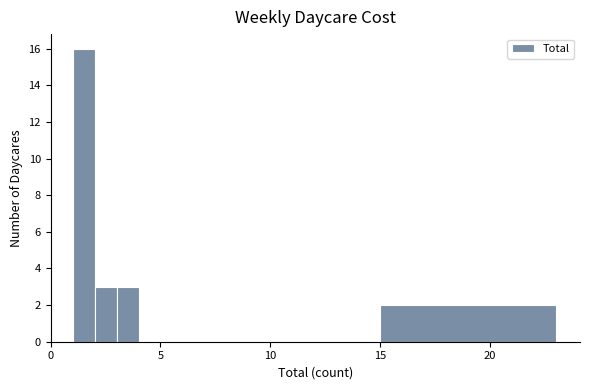

Read against the x-axis, roughly where is the centre of the tallest bar?

1.5